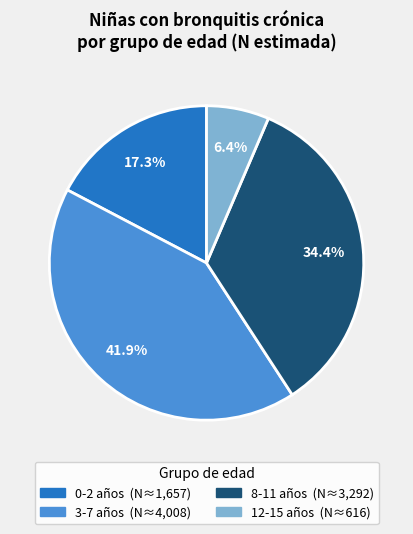

Rank the categories by value from highest to lowest.

3-7, 8-11, 0-2, 12-15